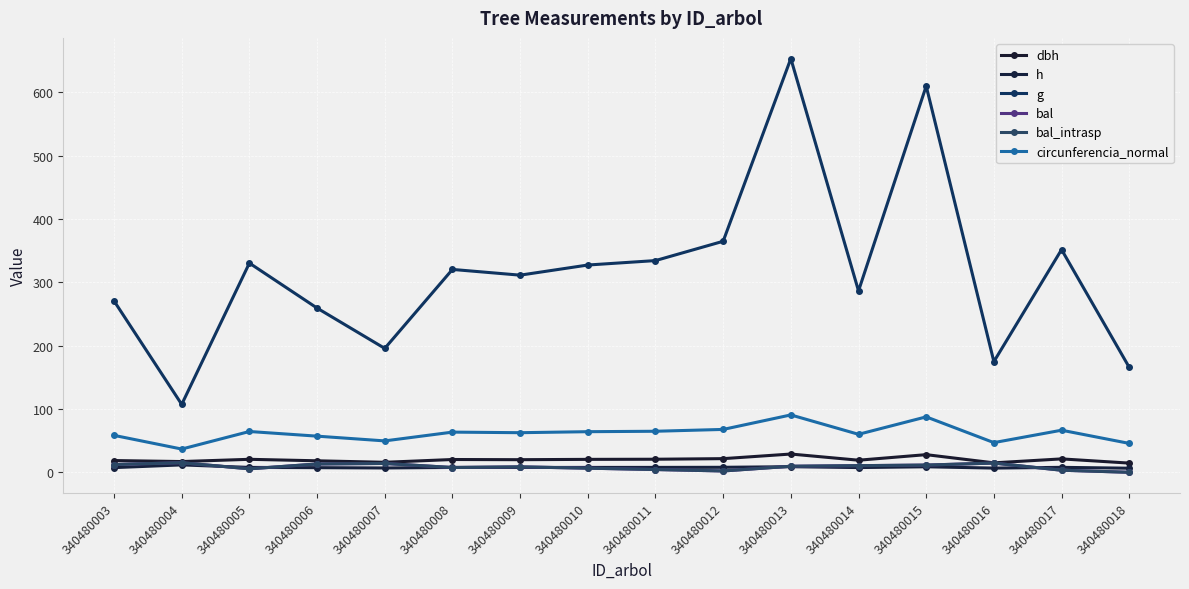

In g, how many points are lower than both neighbors (excluding endpoints)?

5